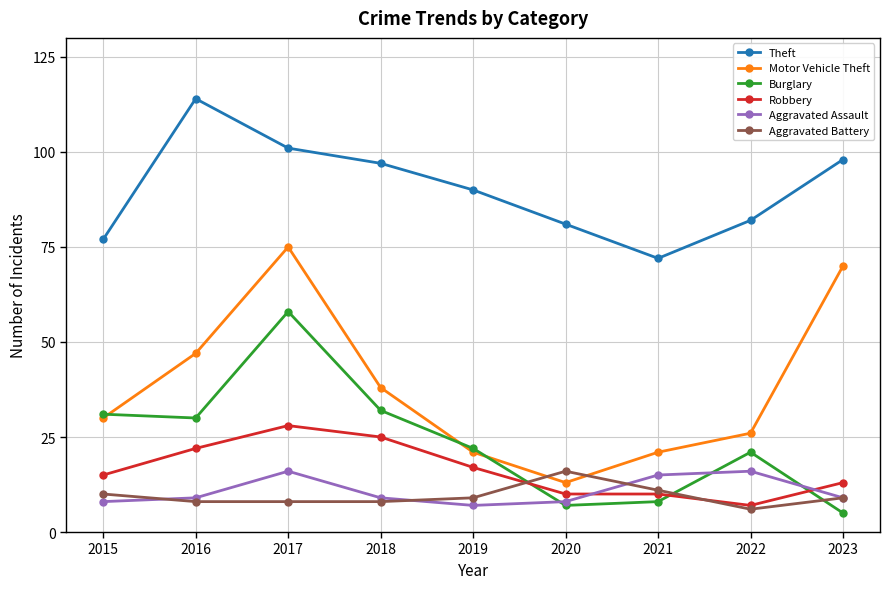

True or false: Burglary has more than 0 points higher than both neighbors.

True